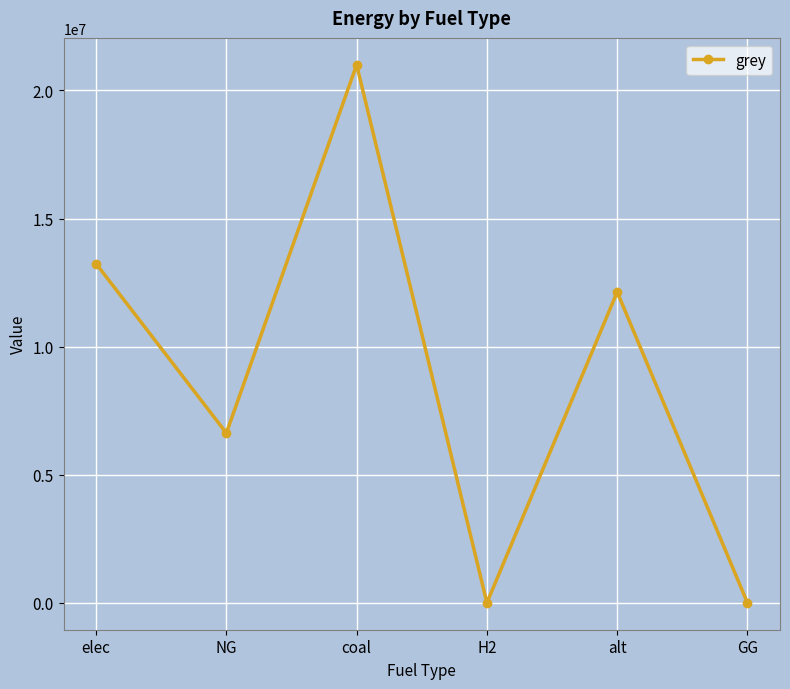

How many values exceed 12132210?

3